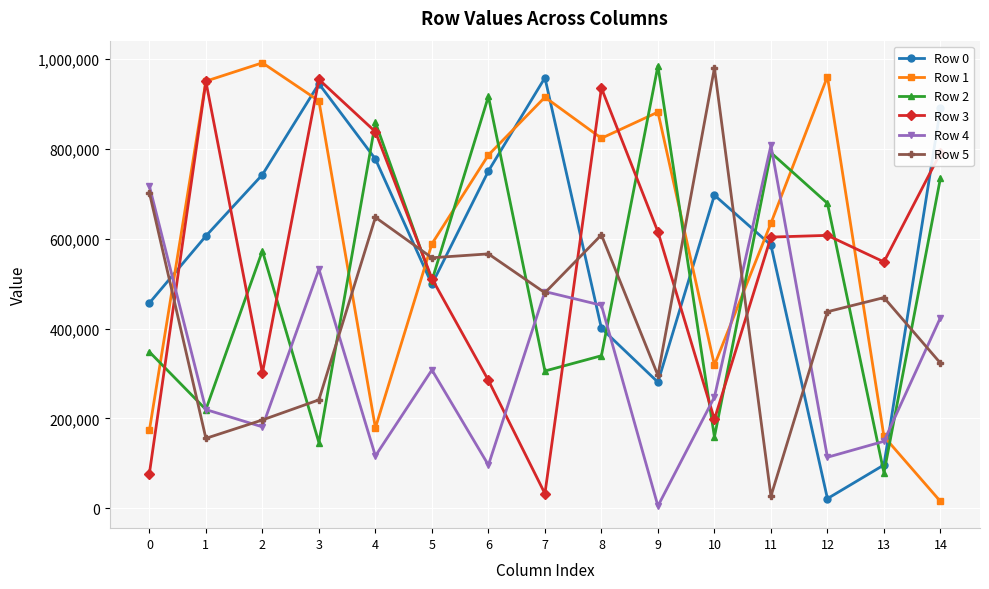

What is the value of the Row 3 point at the 12th from the left?

603795